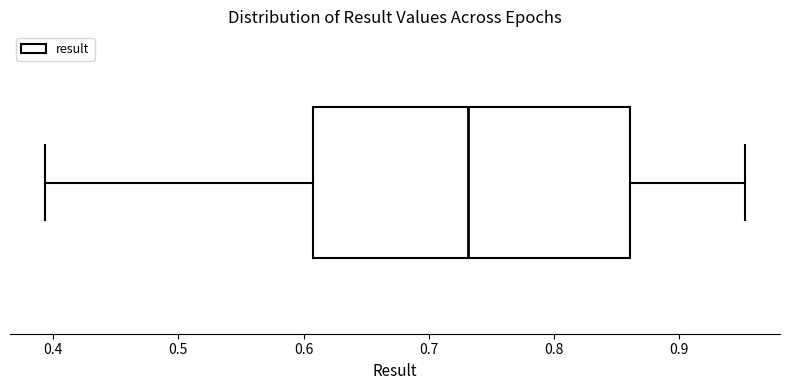

Read this box plot against the x-axis: the position of the median line, the range covered by the box, and the ends of both whiskers. The values are not printed on the chart, so give them approximately, as read against the axis.

median 0.73, box 0.61 to 0.86, whiskers 0.39 to 0.95